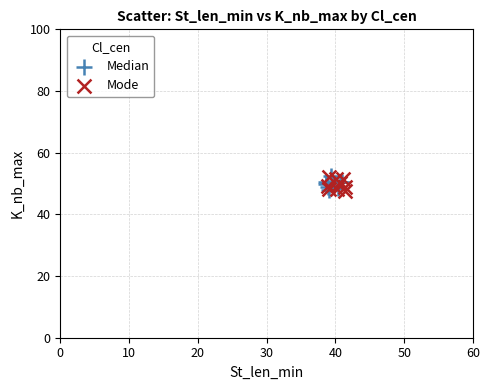

What are all the series names shown in the legend?

Median, Mode